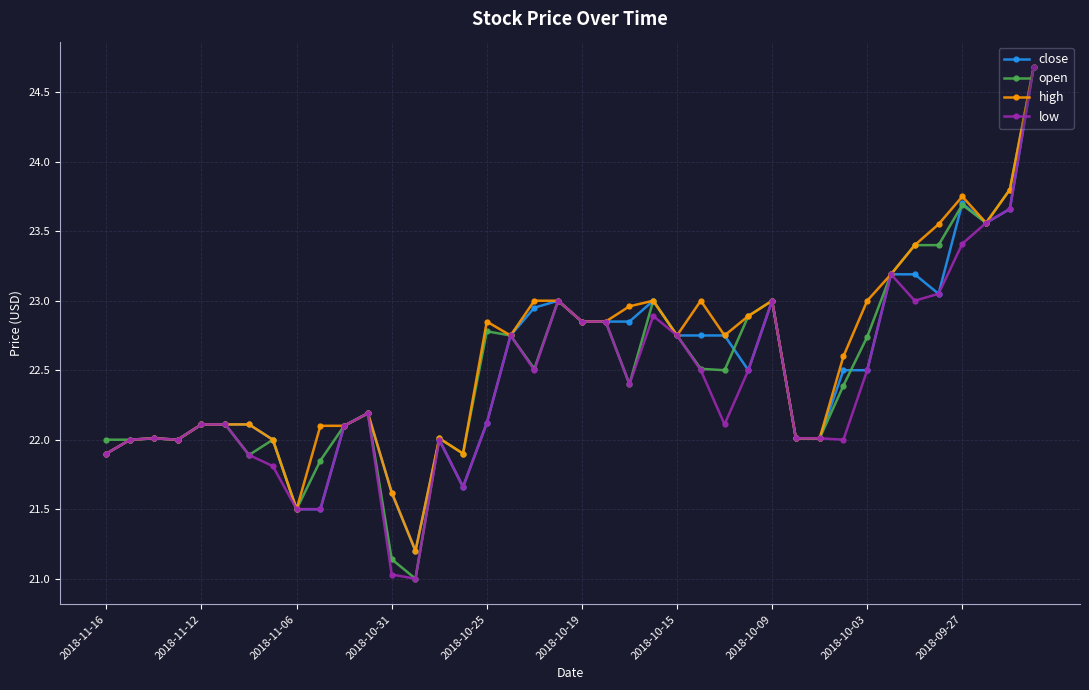

What is the value of the close point at the 2nd from the left?

22.0